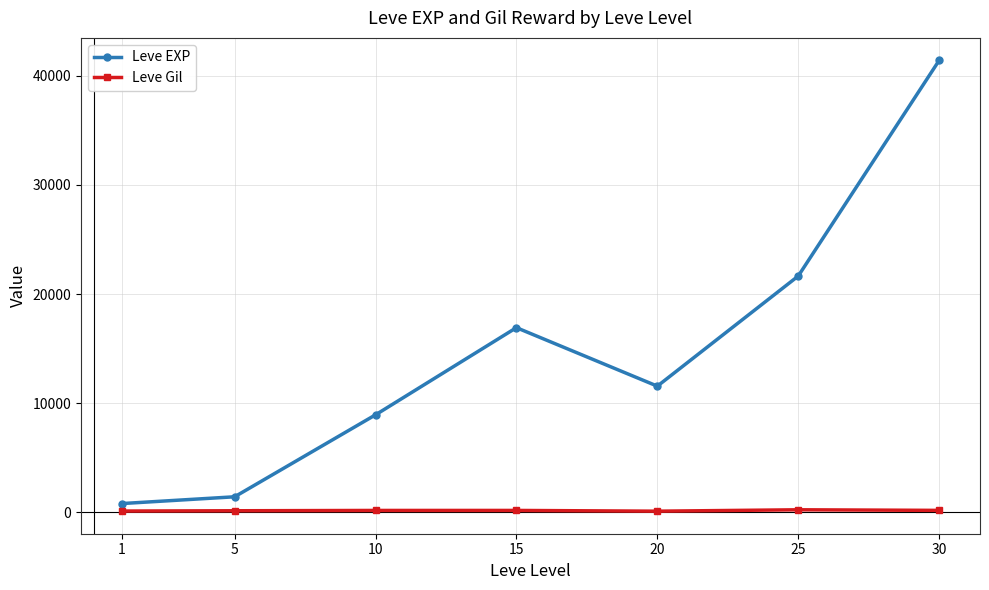

Count the number of data series in this chart.

2